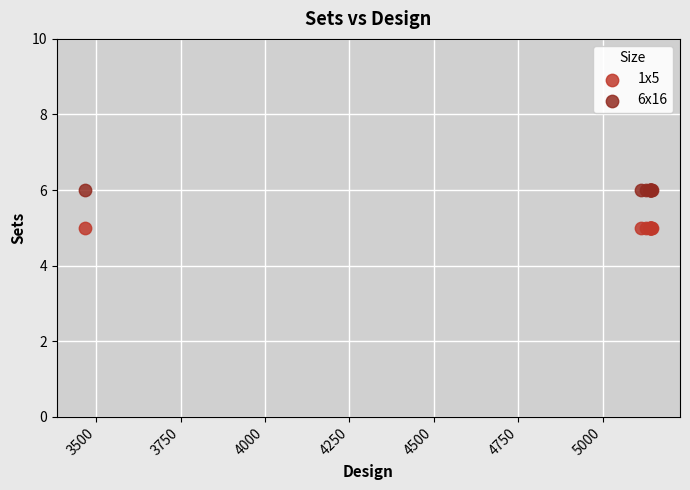

Which series reaches the maximum Y coordinate?

6x16